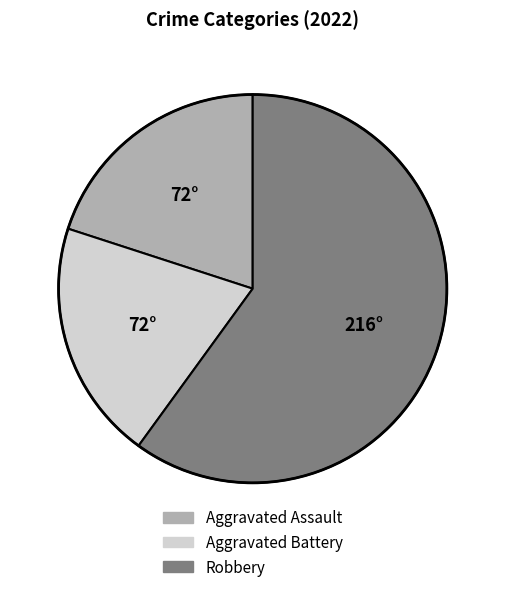

Does any single category account for the majority?

Yes